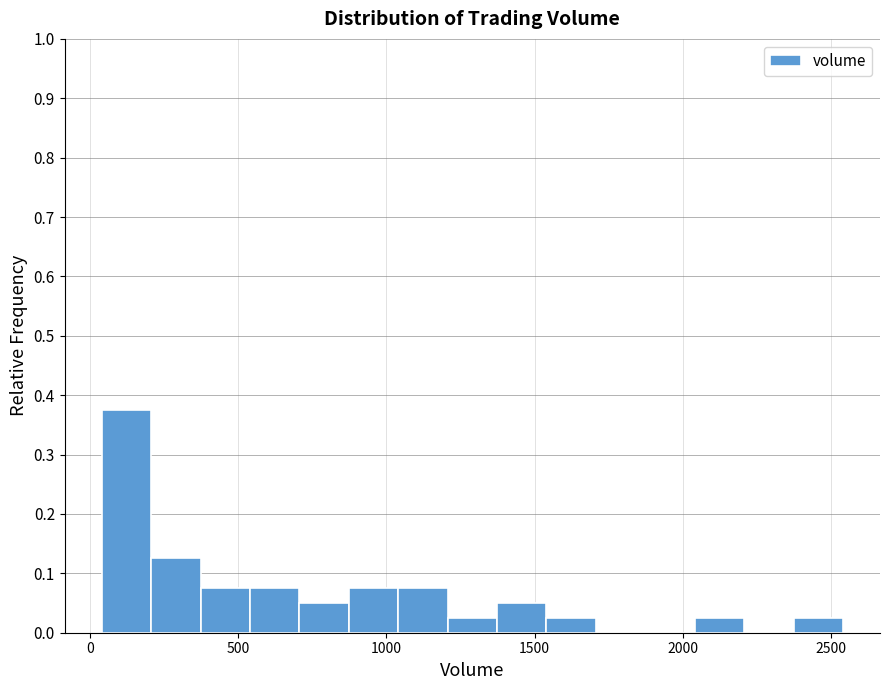

Read against the x-axis, roughly where is the centre of the tallest bar?

100